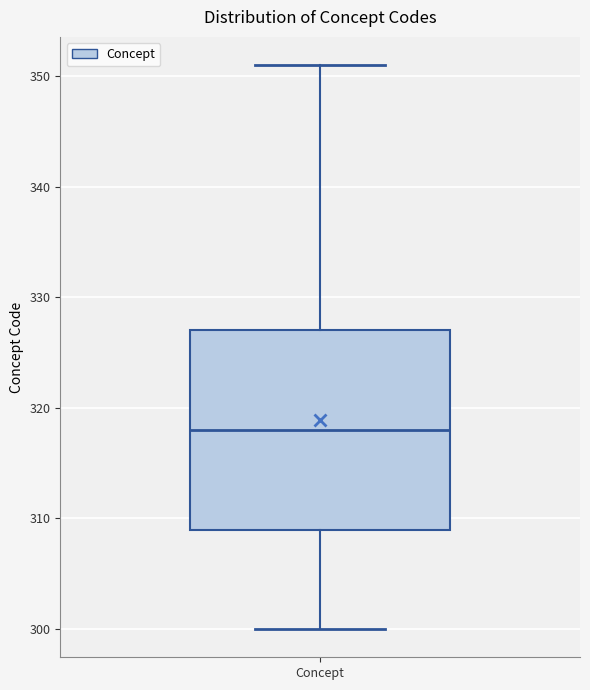

Transcribe this box plot: give where the median line is, the range the box spans, and where the two whiskers end, as read against the y-axis. The values are not printed on the chart, so give them approximately, as read against the axis.

median 318, box 309 to 327, whiskers 300 to 351